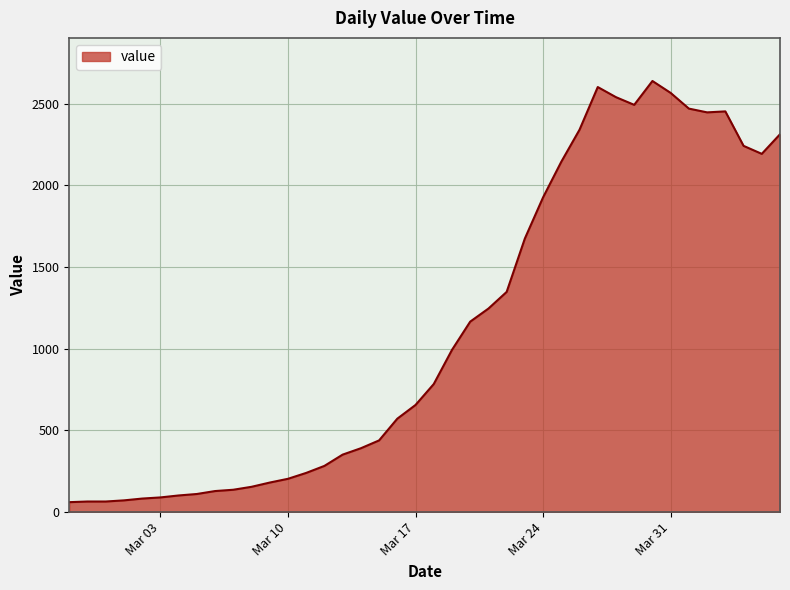

What is the smallest value displayed?

61